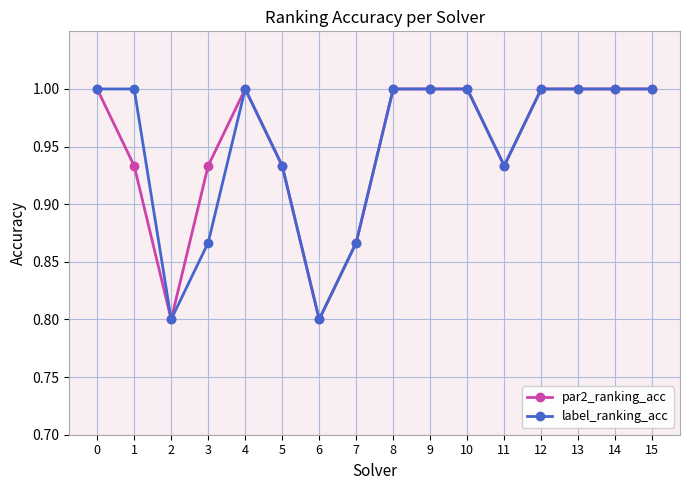

What is the value of the label_ranking_acc point at the 15th from the left?

1.0